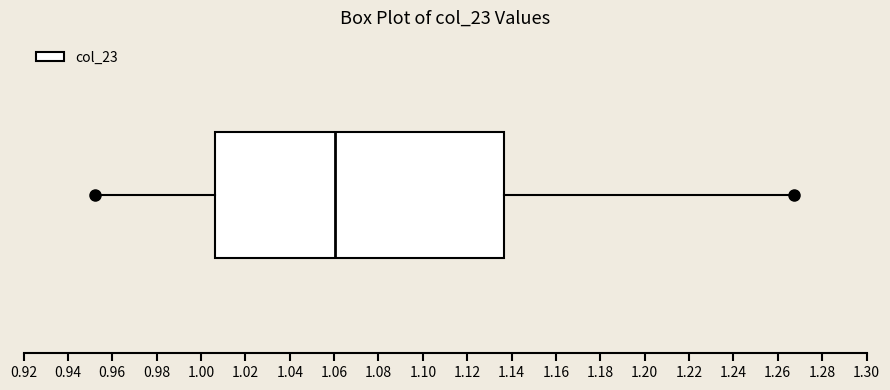

Transcribe this box plot: give where the median line is, the range the box spans, and where the two whiskers end, as read against the x-axis. The values are not printed on the chart, so give them approximately, as read against the axis.

median 1.060, box 1.006 to 1.136, whiskers 0.952 to 1.268